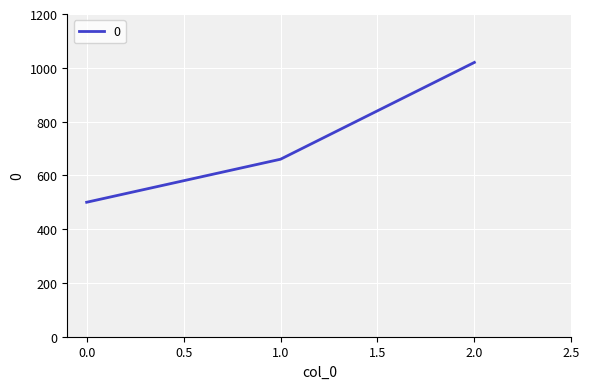

Which has a higher value, 1.0 or 0.0?

1.0